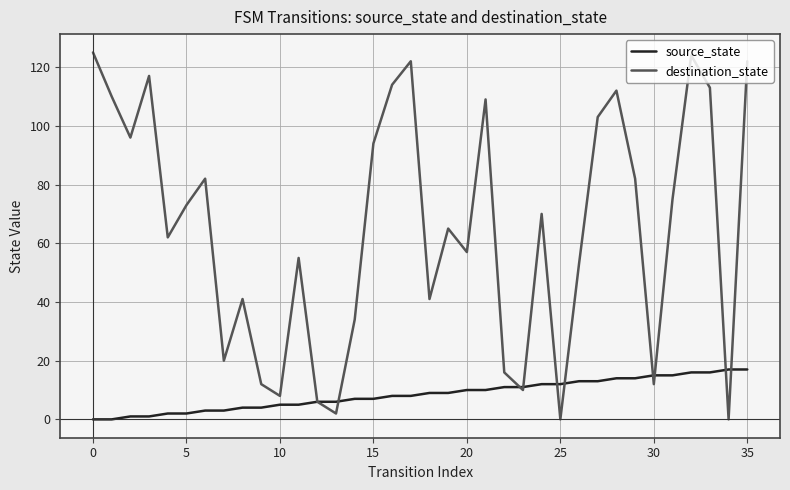

Which series has the largest range (max minus min)?

destination_state